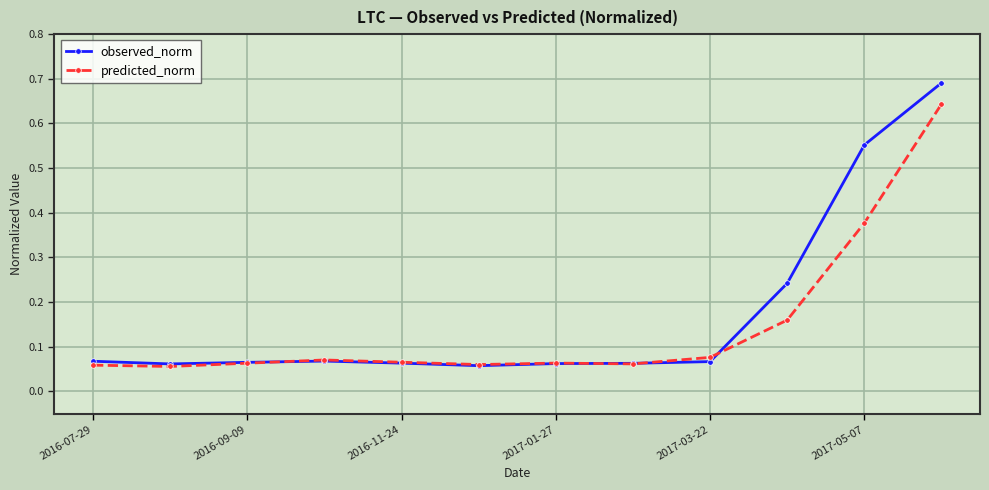

List the series in order of their peak value, highest first.

observed_norm, predicted_norm